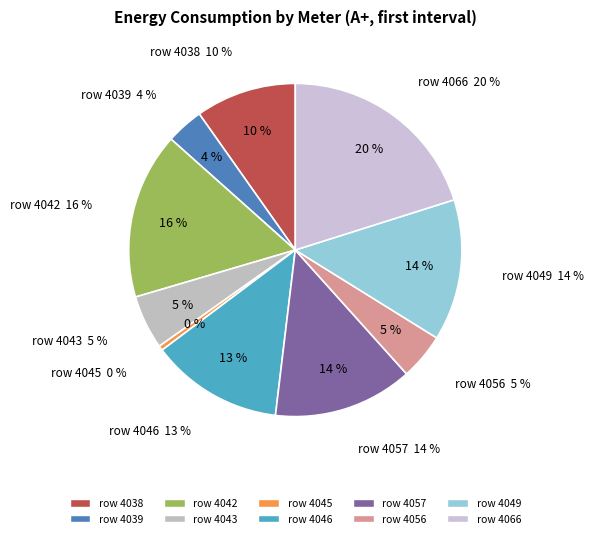

Rank the categories by value from highest to lowest.

4066, 4042, 4049, 4057, 4046, 4038, 4043, 4056, 4039, 4045